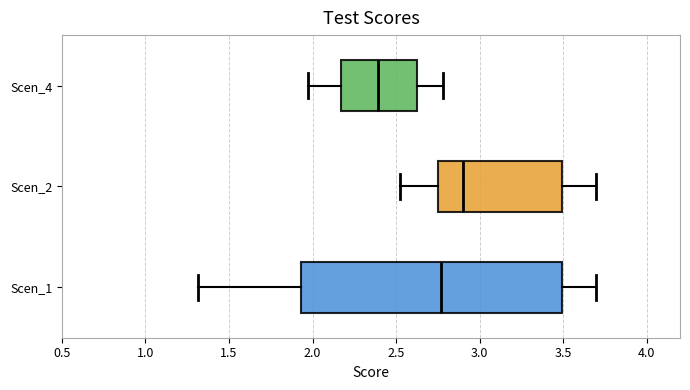

Reading bottom to top, transcribe this box plot: for each box, give where its median line is, the range the box spans, and where its two whiskers end, as read against the x-axis. The values are not printed on the chart, so give them approximately, as read against the axis.

Scen_1: median 2.75, box 1.95 to 3.50, whiskers 1.30 to 3.70
Scen_2: median 2.90, box 2.75 to 3.50, whiskers 2.50 to 3.70
Scen_4: median 2.40, box 2.15 to 2.60, whiskers 2.00 to 2.80